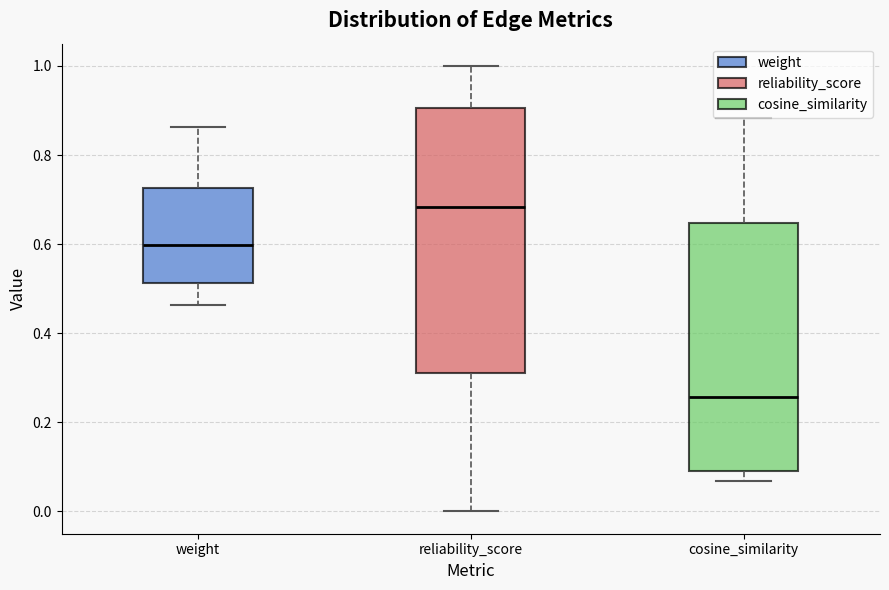

Which box is the tallest, from its lower edge to its upper edge?

reliability_score